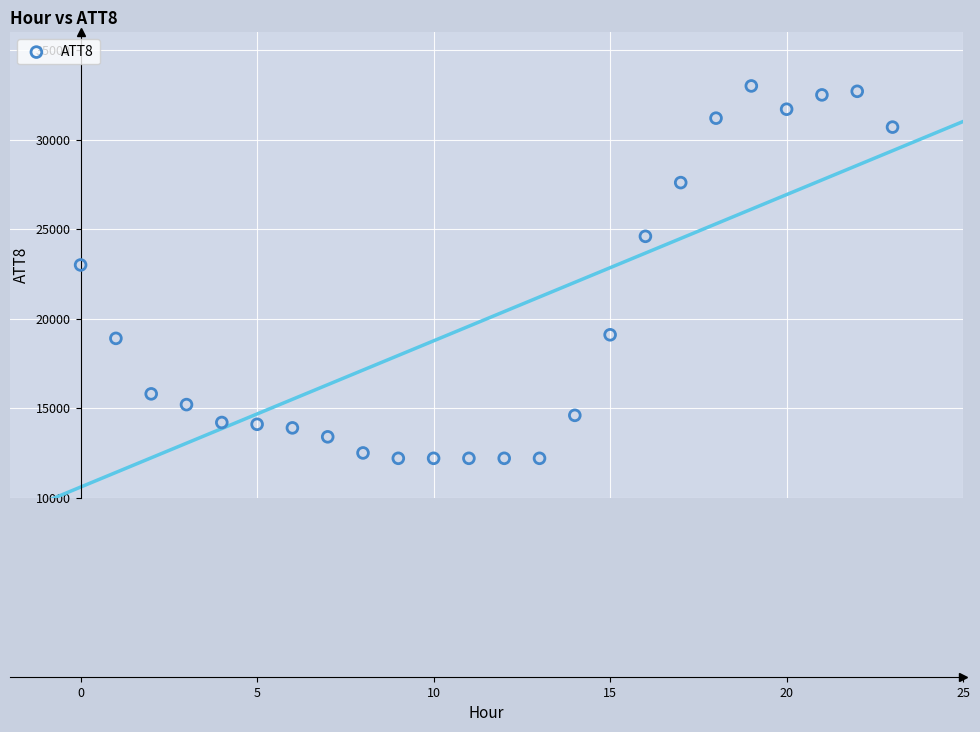

What is the range of Y values (max minus min)?

20800